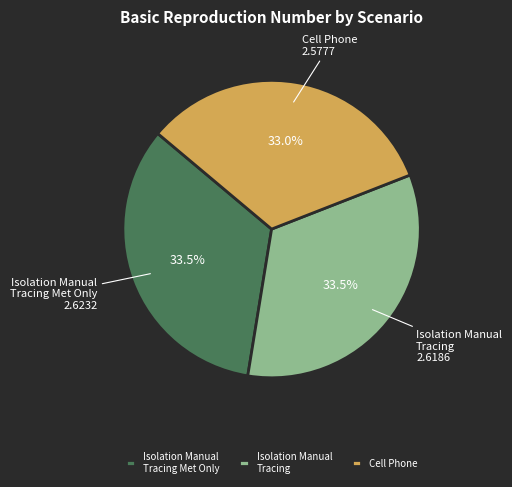

Which category has the smallest portion of the pie?

Cell Phone